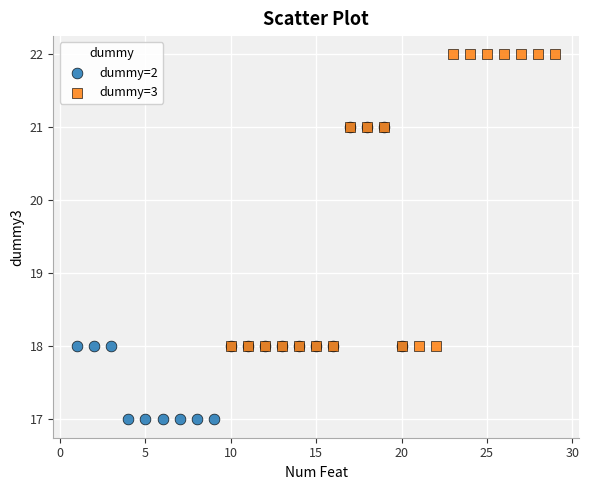

Which series contains the highest Y value?

dummy=3